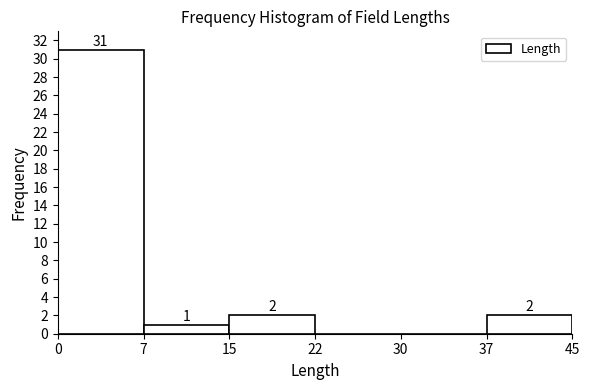

Reading left to right, extract all data points from this chart.

0=31	7=1	15=2	22=0	30=0	37=2